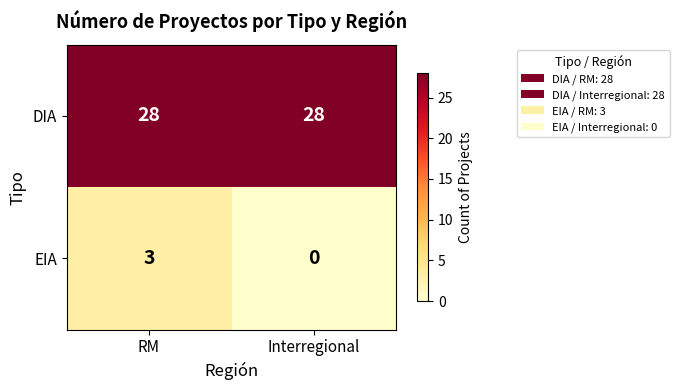

Which series has the widest spread of values?

EIA